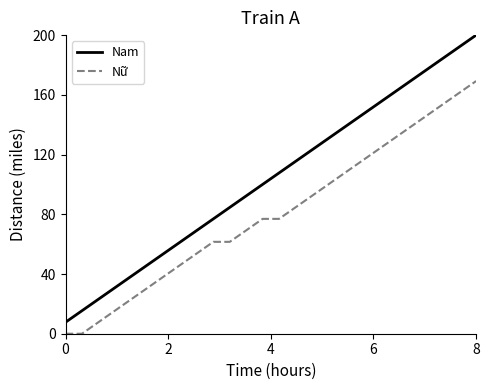

Reading left to right, extract all data points from this chart.

Nam: 7.7	15.4	23.1	30.8	38.5	46.2	53.8	61.5	69.2	76.9	84.6	92.3	100.0	107.7	115.4	123.1	130.8	138.5	146.2	153.8	161.5	169.2	176.9	184.6	192.3	200.0
Nữ: 0.0	0.0	7.7	15.4	23.1	30.8	38.5	46.2	53.8	61.5	61.5	69.2	76.9	76.9	84.6	92.3	100.0	107.7	115.4	123.1	130.8	138.5	146.2	153.8	161.5	169.2